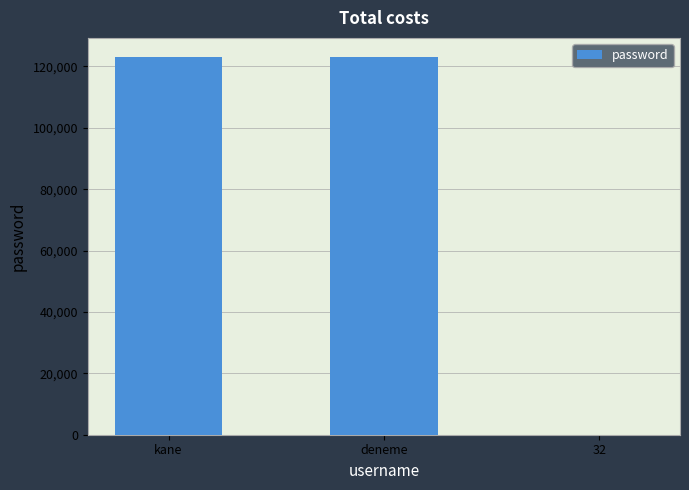

The value at deneme is 212608. True or false?

False